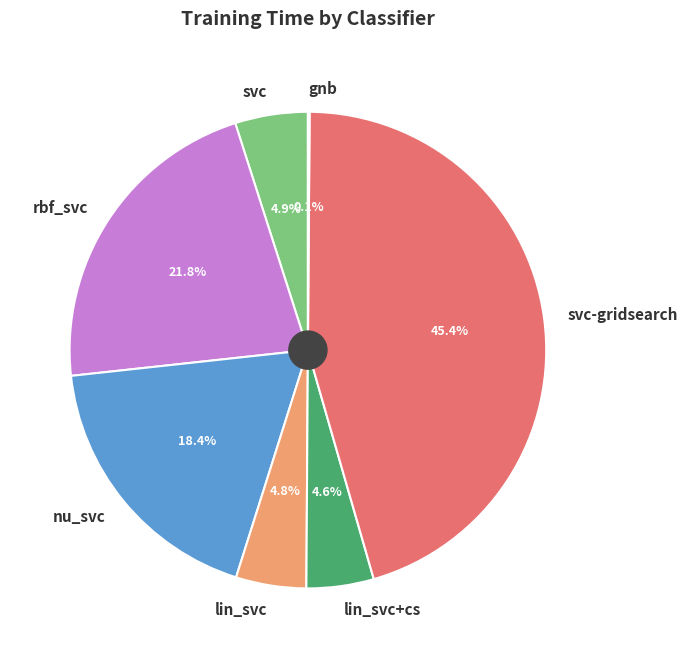

Does rbf_svc account for over 50% of the chart?

No